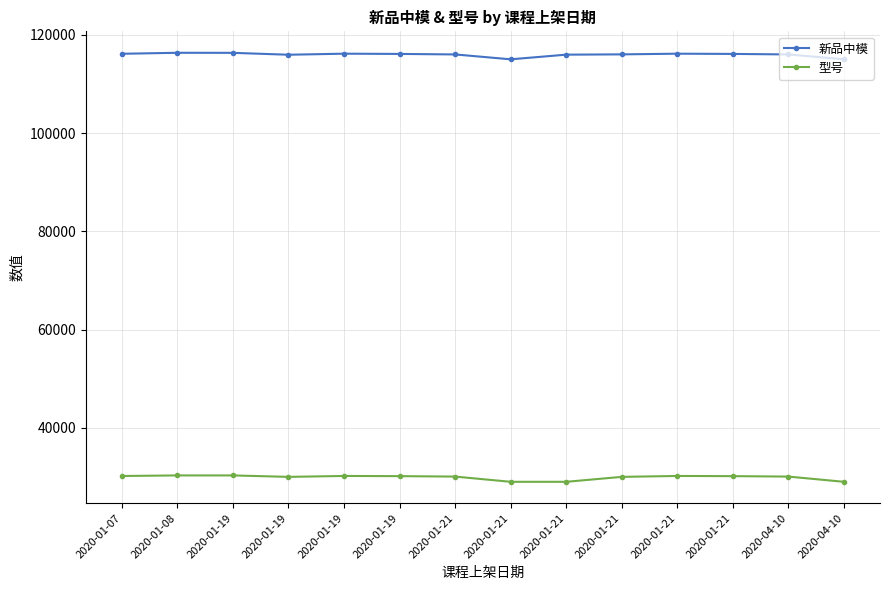

The 新品中模 series shows 151301 at 2020-01-19. True or false?

False